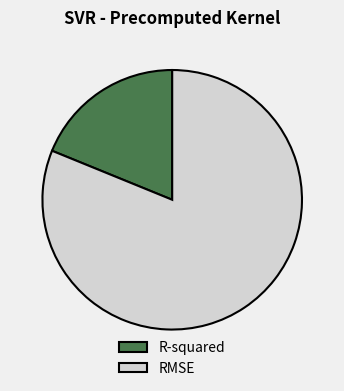

How many segments does this pie chart have?

2